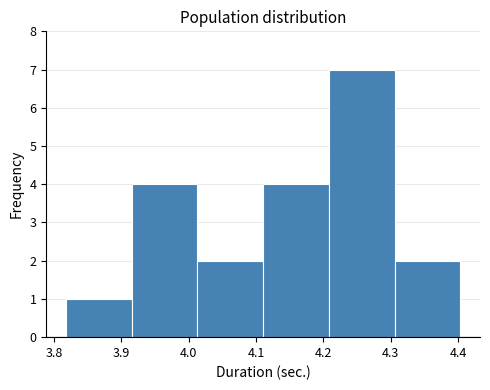

How tall is the bar that spans 4.01 to 4.11 on the x-axis? Neither the bar edges nor the heights are printed on the chart, so give them approximately, as read against the axes.

2